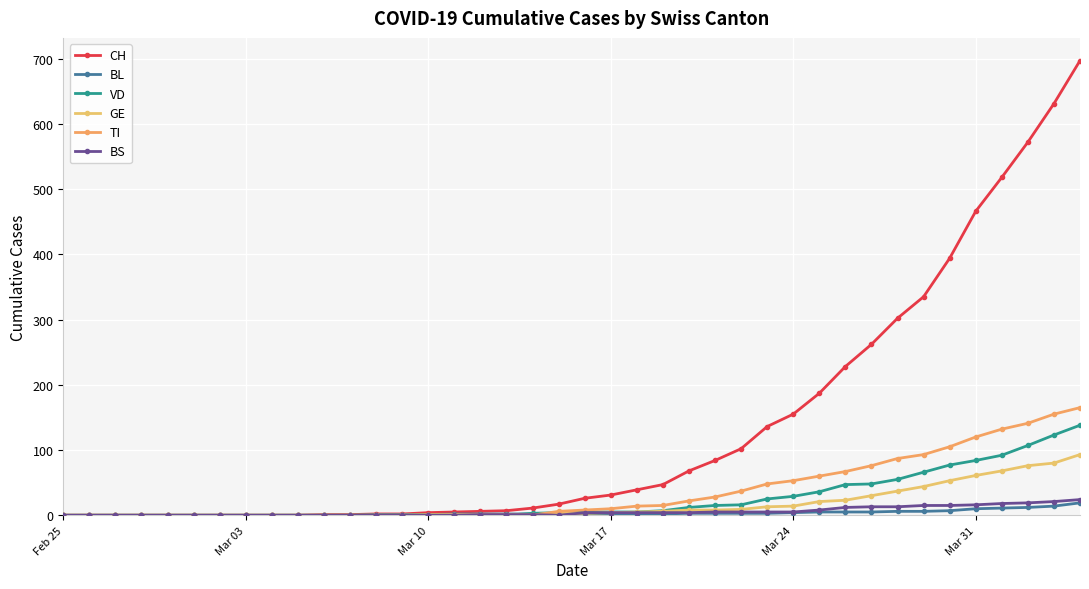

Does the chart have visible grid lines?

Yes